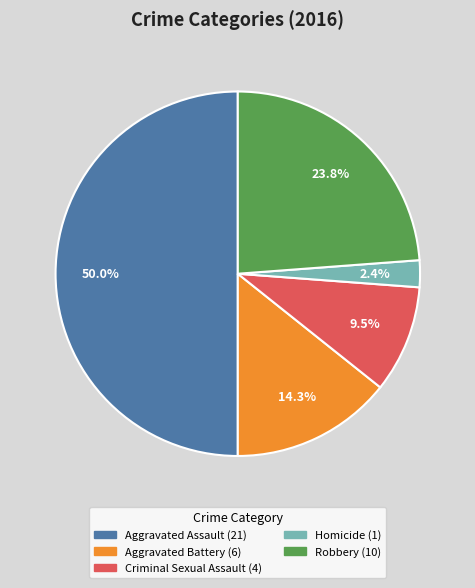

How many segments does this pie chart have?

5